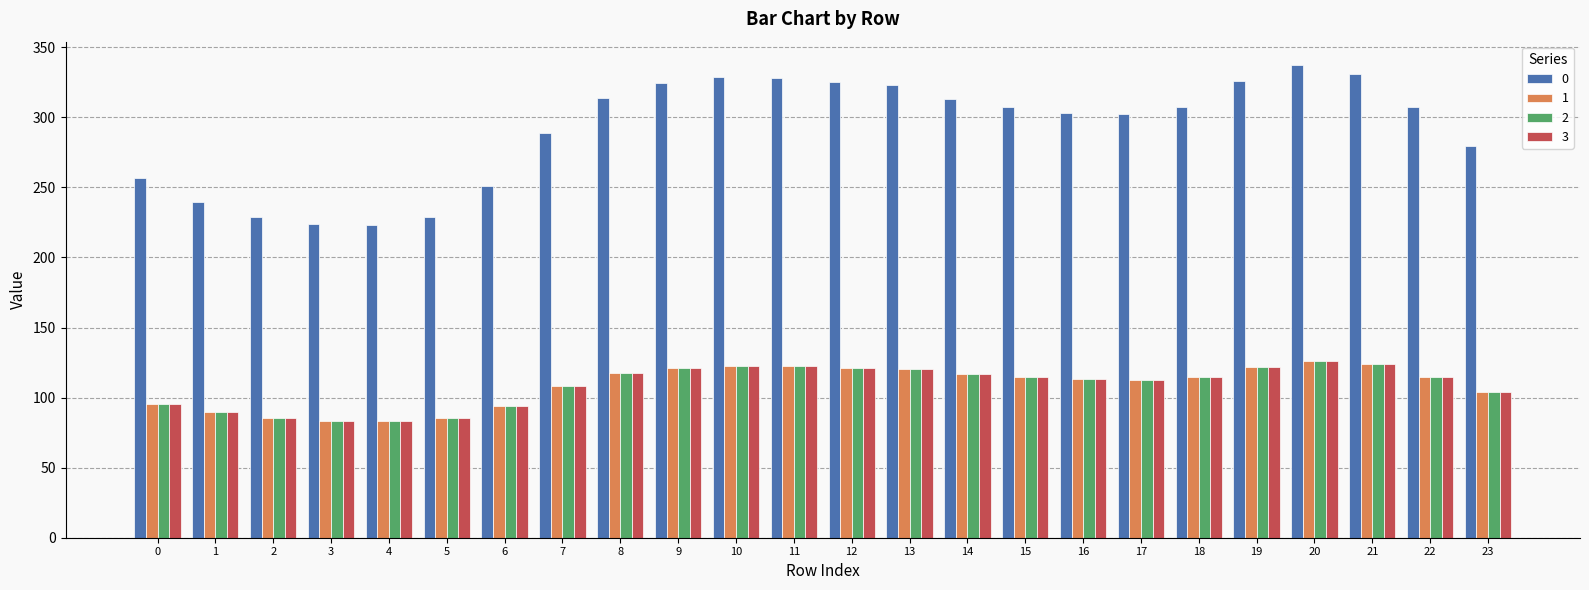

At how many categories does at least one series exceed 154?

24